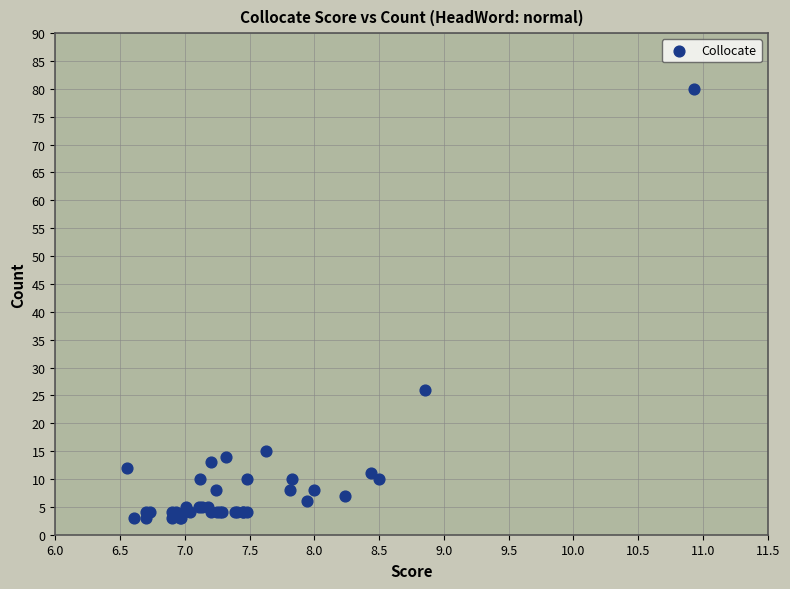

What Y value in the scatter plot is closest to 41?

26